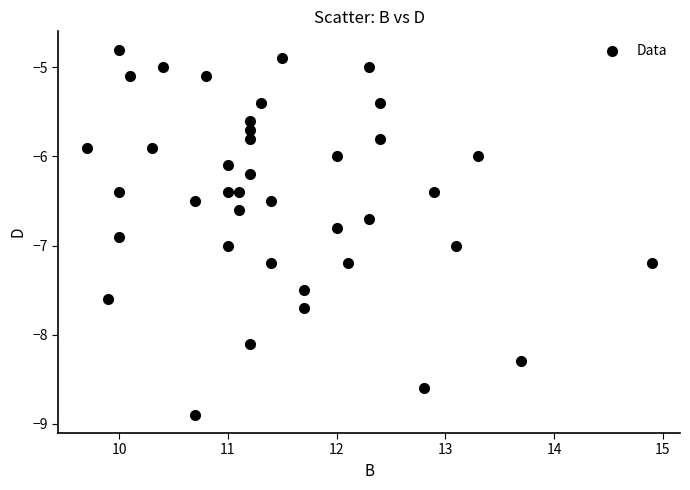

What is the range of X values (max minus min)?

5.2